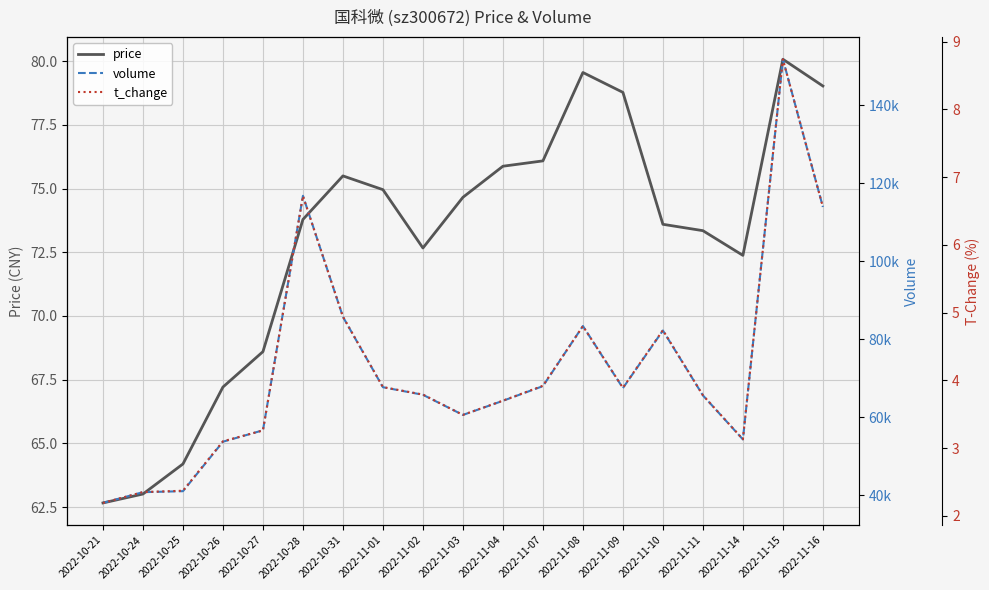

What is the difference between the t_change values at 2022-10-24 and 2022-11-09?

1.5